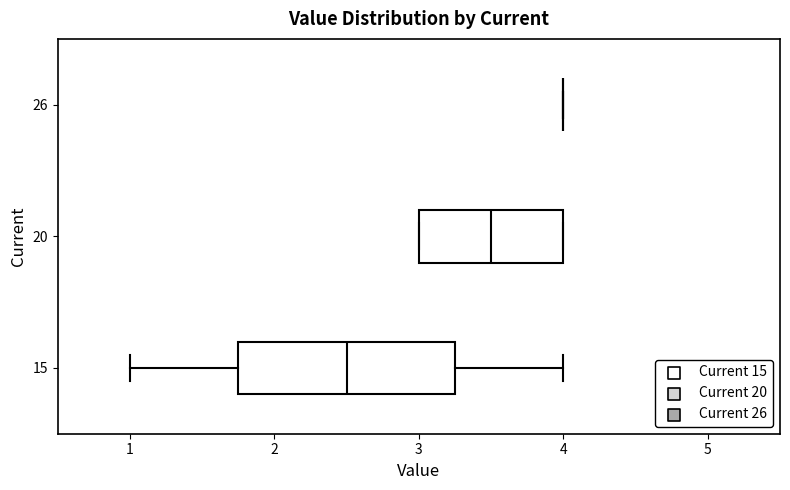

Reading bottom to top, transcribe this box plot: for each box, give where its median line is, the range the box spans, and where its two whiskers end, as read against the x-axis. The values are not printed on the chart, so give them approximately, as read against the axis.

15: median 2.5, box 1.8 to 3.3, whiskers 1.0 to 4.0
20: median 3.5, box 3.0 to 4.0, whiskers 3.0 to 4.0
26: box collapsed to a line at 4.0, whiskers 4.0 to 4.0